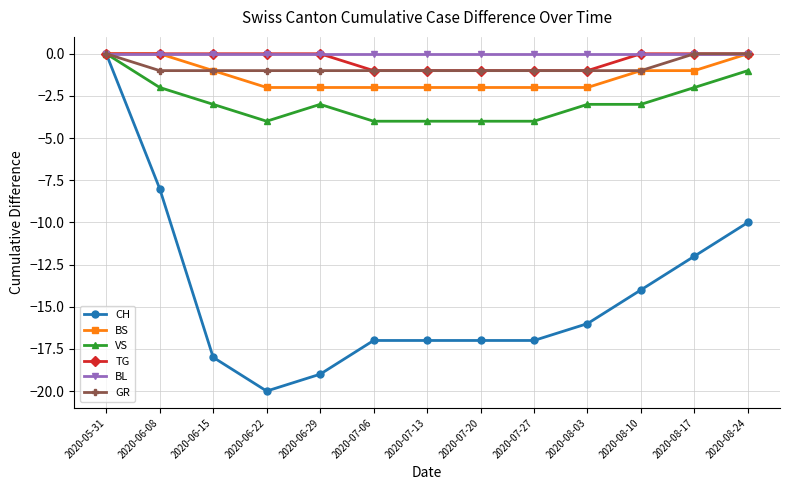

What is the spread (max minus min) of values at 2020-07-13?

17